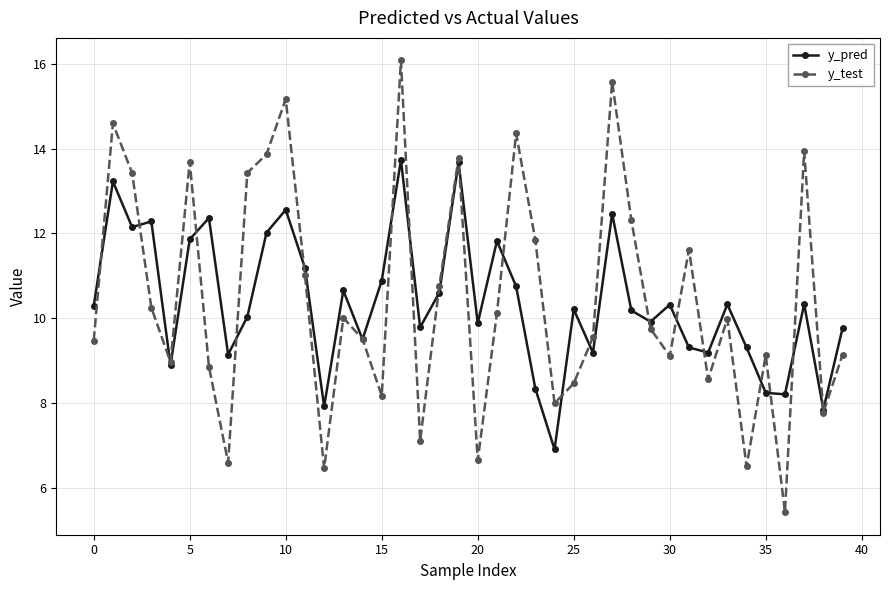

Which series has the widest spread of values?

y_test